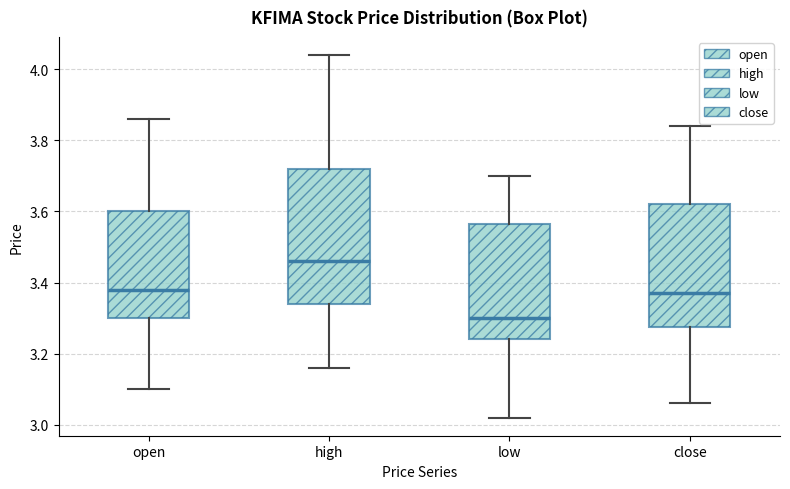

Reading left to right, transcribe this box plot: for each box, give where its median line is, the range the box spans, and where its two whiskers end, as read against the y-axis. The values are not printed on the chart, so give them approximately, as read against the axis.

open: median 3.38, box 3.30 to 3.60, whiskers 3.10 to 3.86
high: median 3.46, box 3.34 to 3.72, whiskers 3.16 to 4.04
low: median 3.30, box 3.24 to 3.56, whiskers 3.02 to 3.70
close: median 3.38, box 3.28 to 3.62, whiskers 3.06 to 3.84